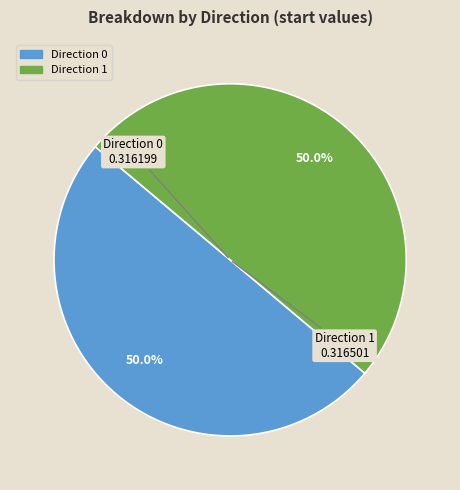

The Direction 0 slice represents 50% of the pie. True or false?

True